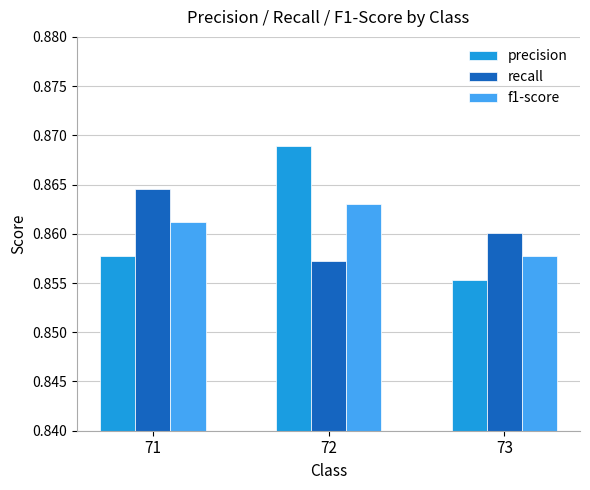

The value of precision at 72 is 1.3. True or false?

False